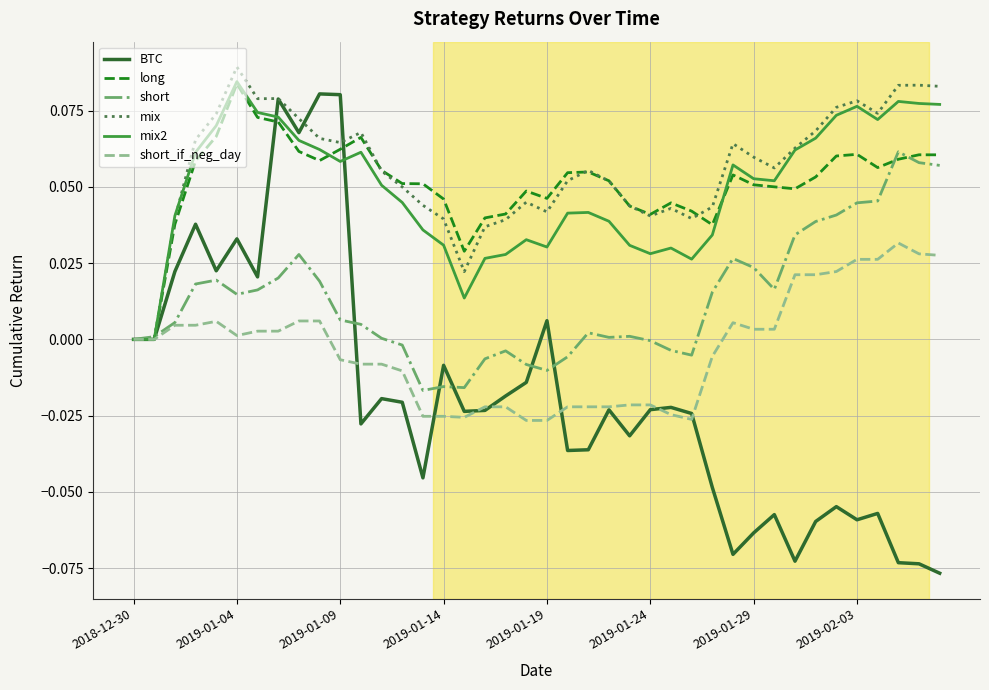

Which series has the largest range (max minus min)?

BTC